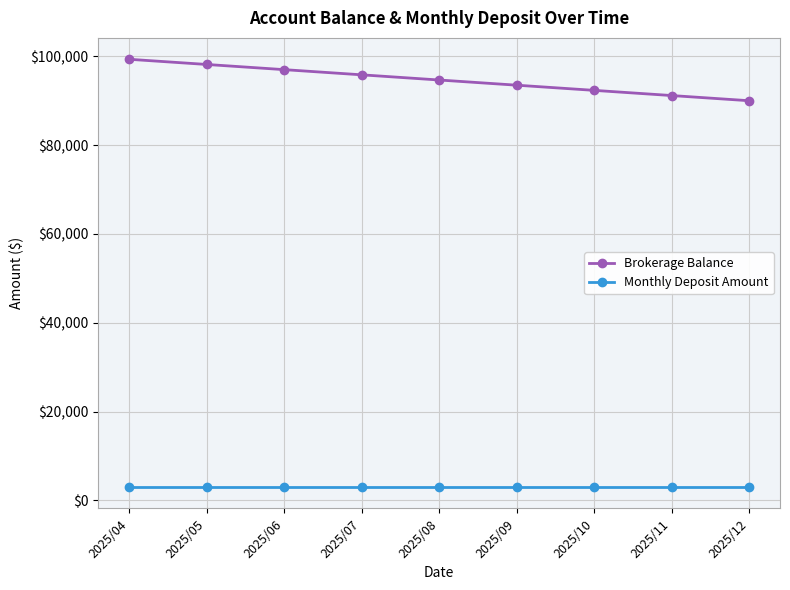

What is the spread (max minus min) of values at 2025/07?

92833.3